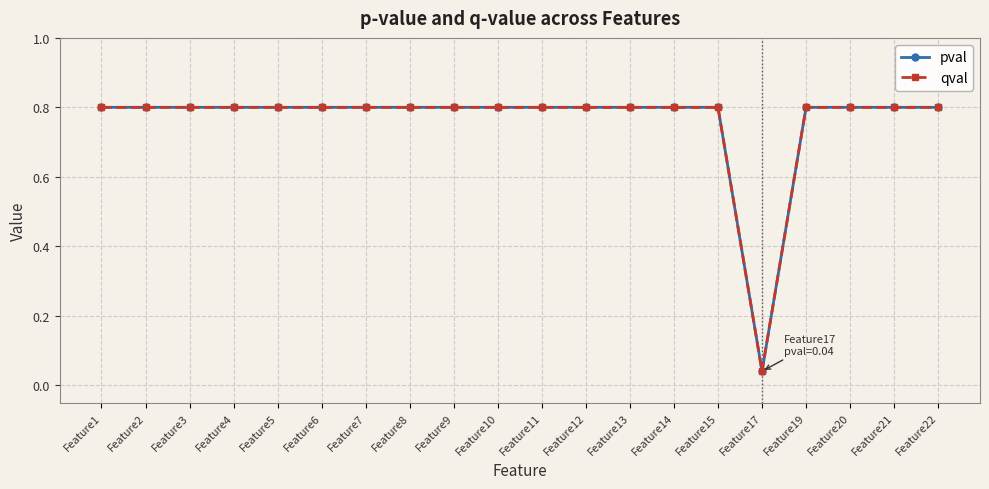

Rank the categories by qval value from highest to lowest.

Feature1, Feature2, Feature3, Feature4, Feature5, Feature6, Feature7, Feature8, Feature9, Feature10, Feature11, Feature12, Feature13, Feature14, Feature15, Feature19, Feature20, Feature21, Feature22, Feature17